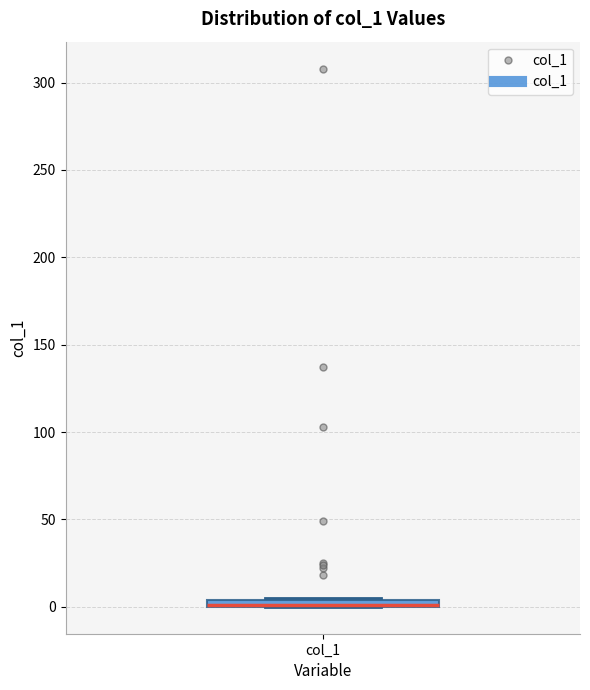

Where is the upper edge of the box for col_1 on the y-axis? The values are not printed on the chart, so give them approximately, as read against the axis.

5